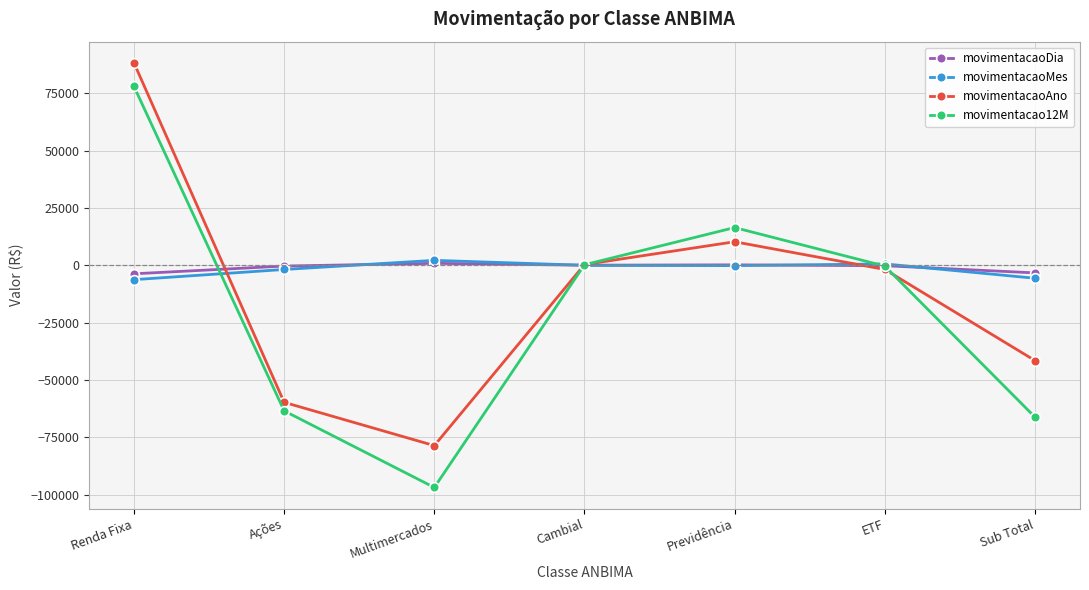

Which category has the lowest value in the movimentacaoAno series?

Multimercados